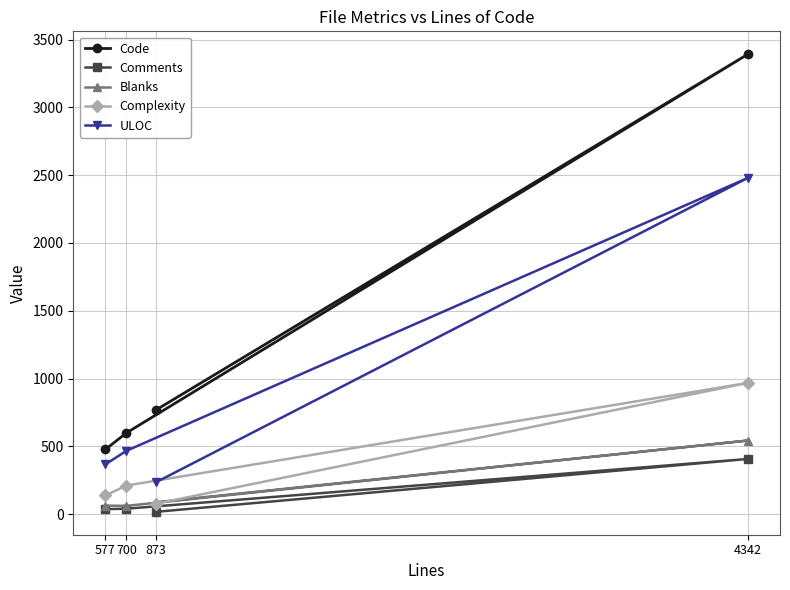

What is the label of the 2nd point from the left?

700